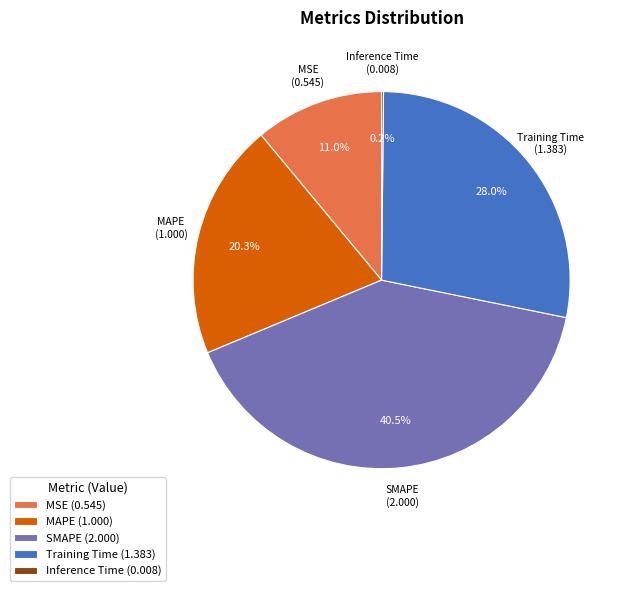

Approximately how many times larger is the value at MAPE (1.000) compared to Training Time (1.383)?

0.7